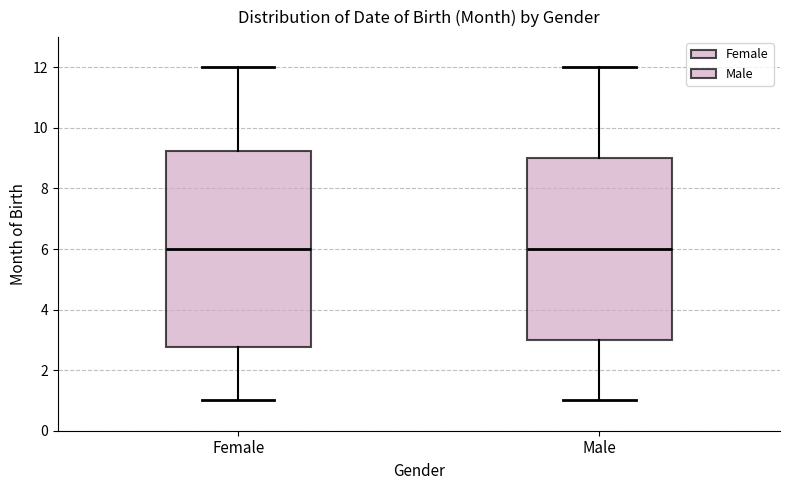

Which box is the tallest, from its lower edge to its upper edge?

Female